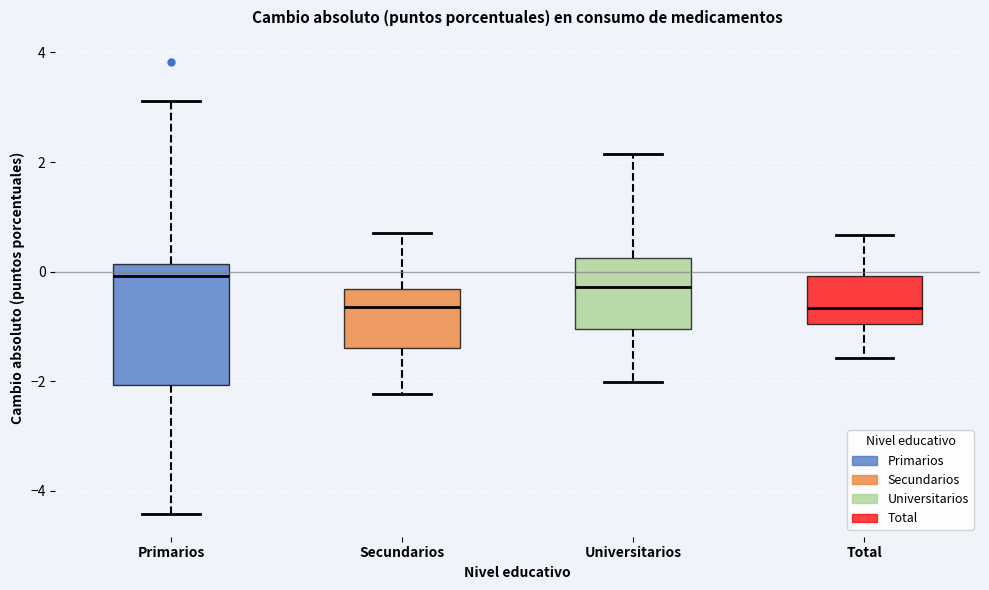

Reading left to right, transcribe this box plot: for each box, give where its median line is, the range the box spans, and where its two whiskers end, as read against the y-axis. The values are not printed on the chart, so give them approximately, as read against the axis.

Primarios: median 0.0, box -2.0 to 0.2, whiskers -4.4 to 3.2
Secundarios: median -0.6, box -1.4 to -0.4, whiskers -2.2 to 0.6
Universitarios: median -0.2, box -1.0 to 0.2, whiskers -2.0 to 2.2
Total: median -0.6, box -1.0 to 0.0, whiskers -1.6 to 0.6